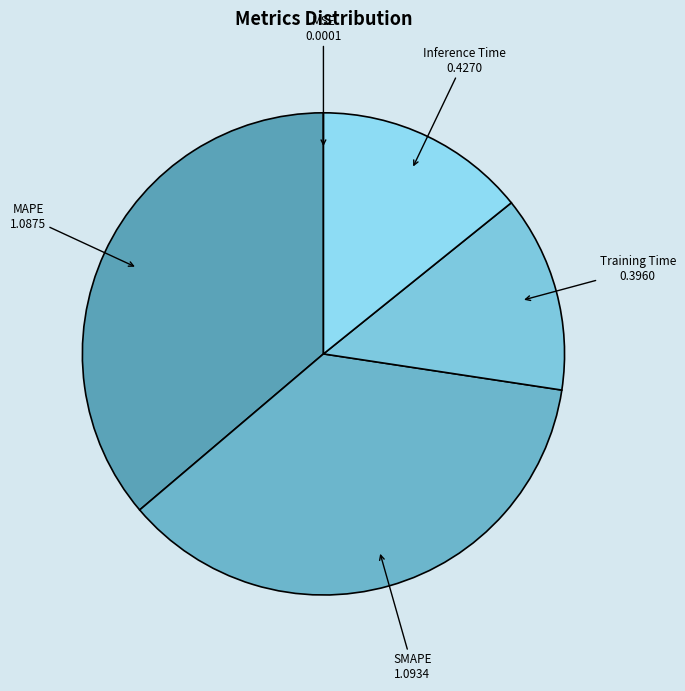

Combined, do MAPE and SMAPE account for over 50%?

Yes